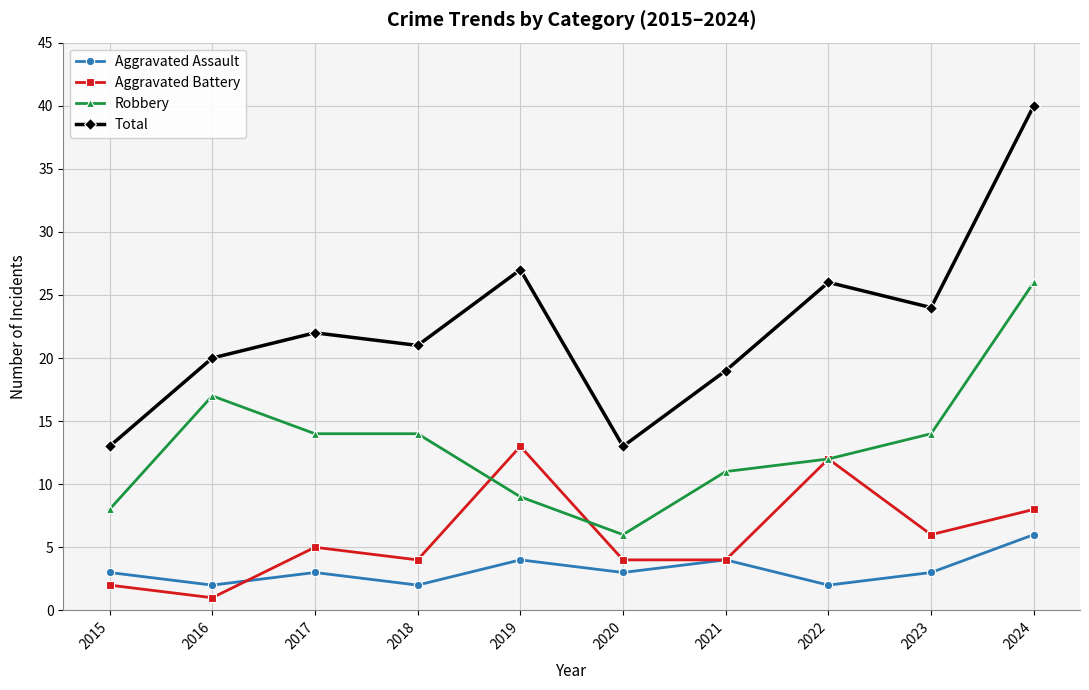

What is the smallest value displayed?

1